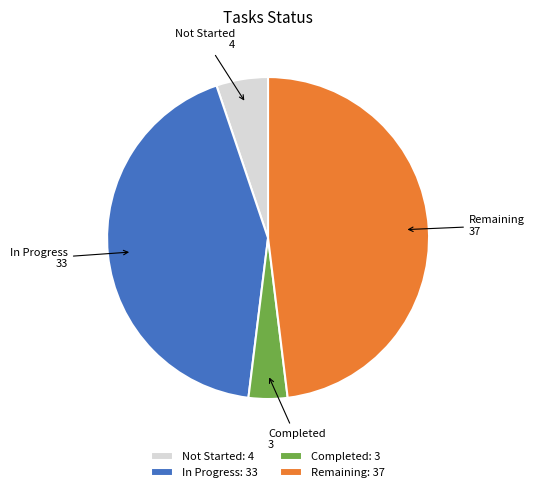

Rank the categories by value from lowest to highest.

Completed, Not Started, In Progress, Remaining